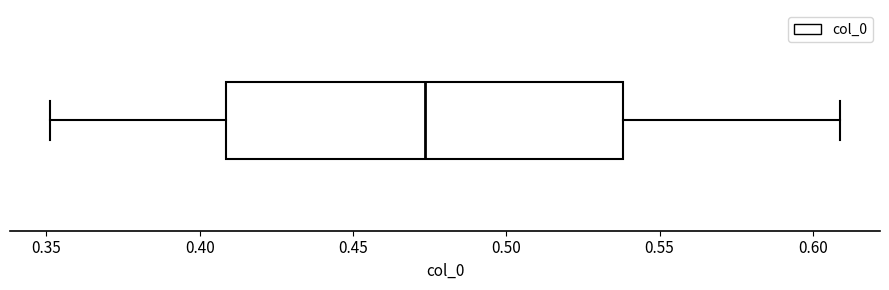

Read this box plot against the x-axis: the position of the median line, the range covered by the box, and the ends of both whiskers. The values are not printed on the chart, so give them approximately, as read against the axis.

median 0.475, box 0.410 to 0.540, whiskers 0.350 to 0.610